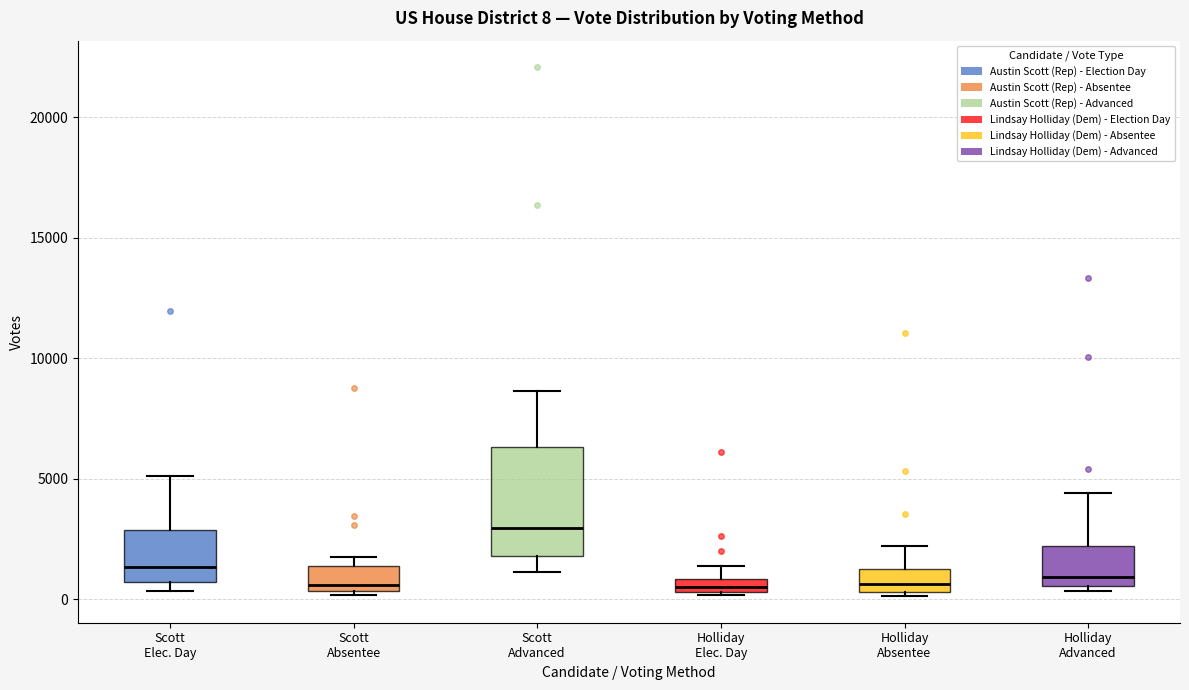

Which box is the tallest, from its lower edge to its upper edge?

Scott Advanced